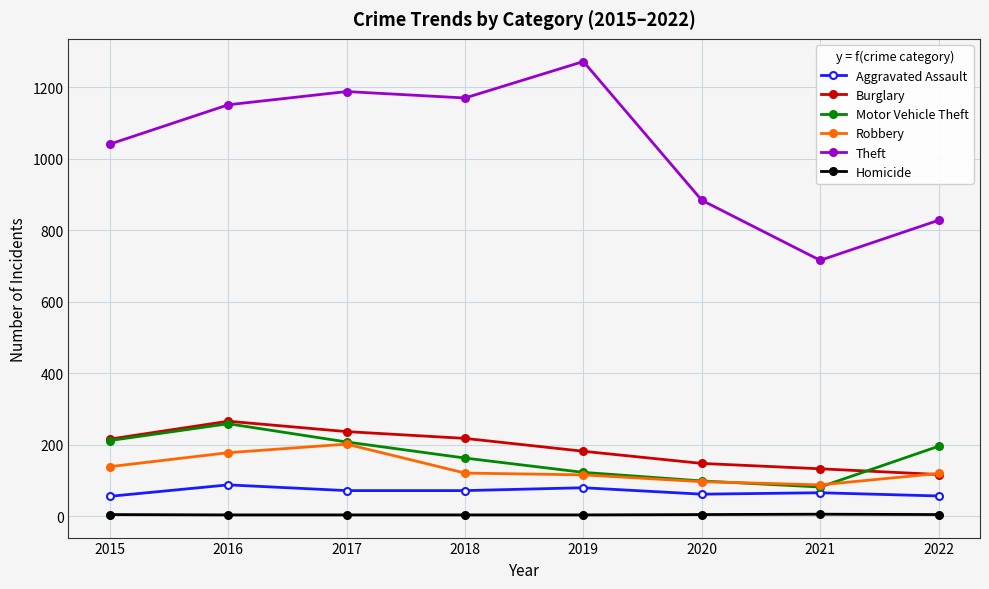

How many values in the Motor Vehicle Theft series are below 196?

4